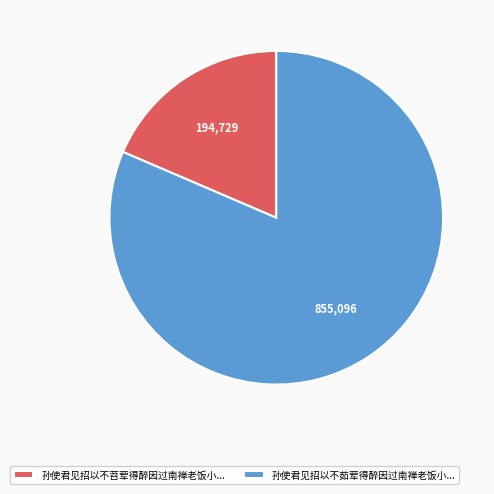

The 孙使君见招以不茹荤得醉因过南禅老饭小... slice represents 70% of the pie. True or false?

False